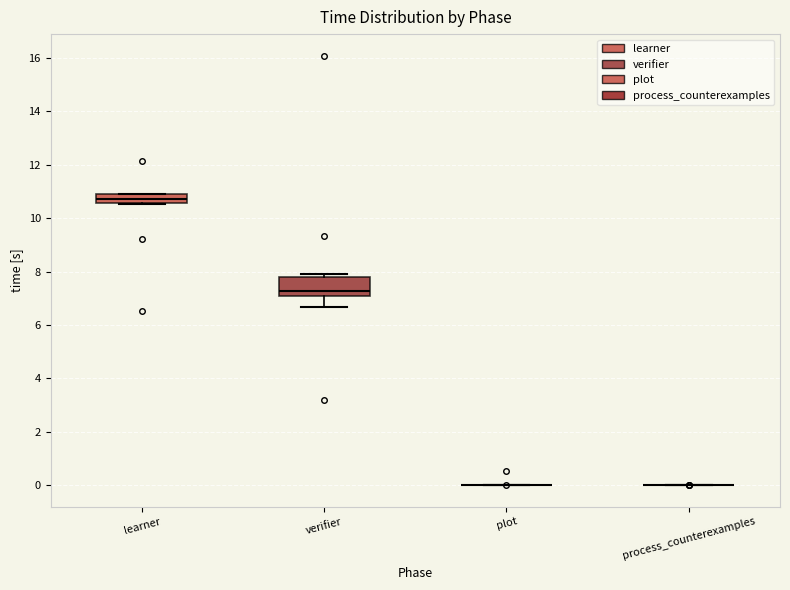

Reading left to right, transcribe this box plot: for each box, give where its median line is, the range the box spans, and where its two whiskers end, as read against the y-axis. The values are not printed on the chart, so give them approximately, as read against the axis.

learner: median 10.8 (inside the box), box 10.6 to 10.8, whiskers 10.6 to 11.0
verifier: median 7.2, box 7.0 to 7.8, whiskers 6.6 to 8.0
plot: box collapsed to a line at 0.0, whiskers 0.0 to 0.0
process_counterexamples: box collapsed to a line at 0.0, whiskers 0.0 to 0.0